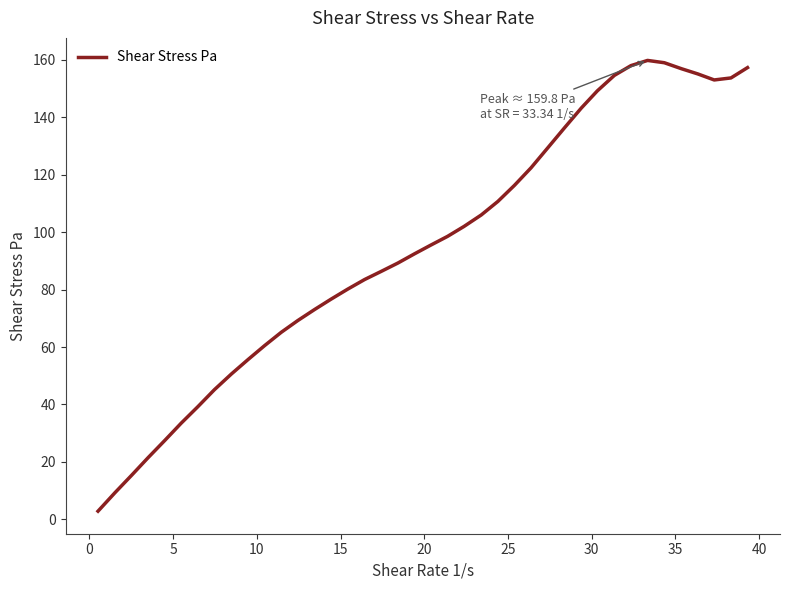

What is the difference between the maximum and minimum values?

157.0